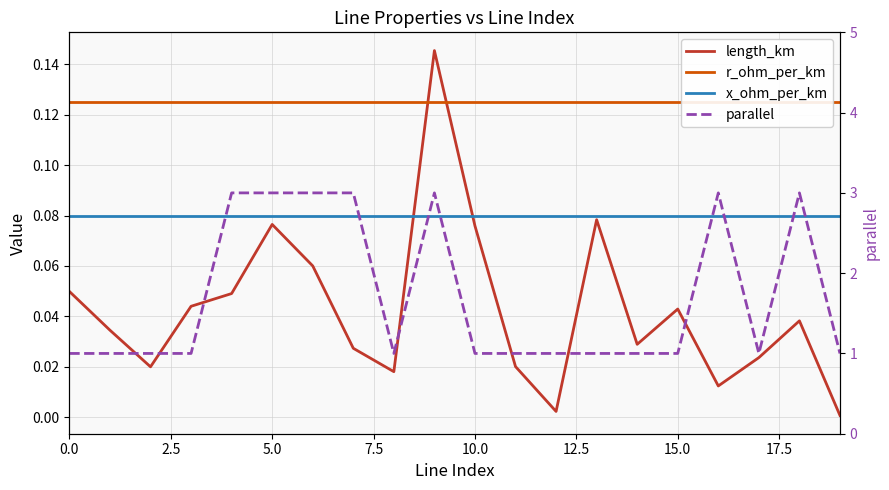

What is the label of the 8th point from the right?

12